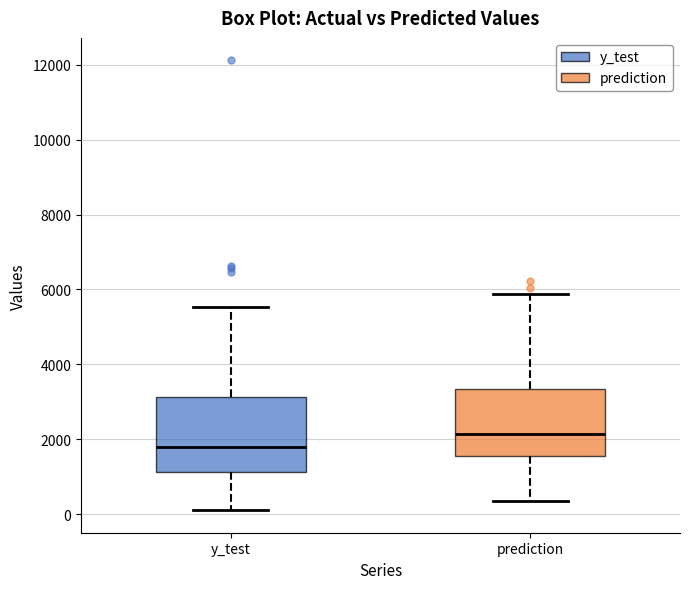

Reading left to right, transcribe this box plot: for each box, give where its median line is, the range the box spans, and where its two whiskers end, as read against the y-axis. The values are not printed on the chart, so give them approximately, as read against the axis.

y_test: median 1800, box 1200 to 3200, whiskers 200 to 5600
prediction: median 2200, box 1600 to 3400, whiskers 400 to 5800